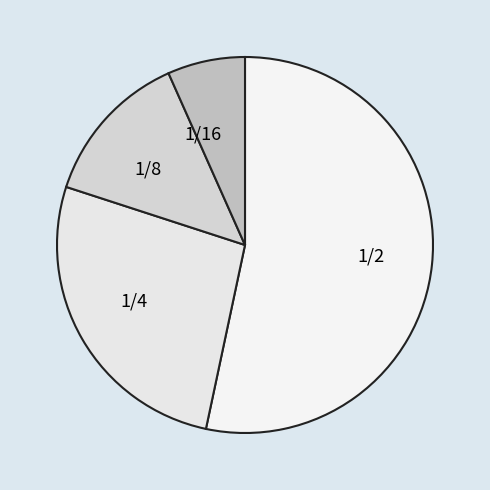

True or false: 1/2 accounts for 64% of the total.

False